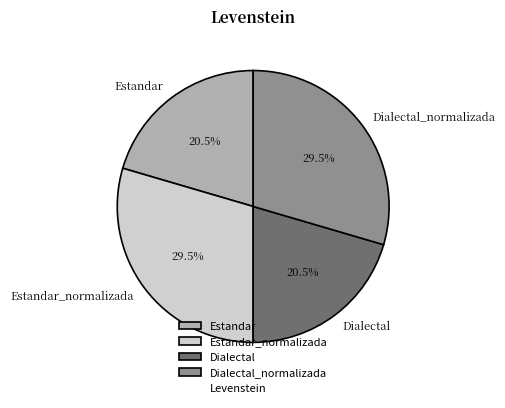

Is Dialectal_normalizada the majority of the pie?

No